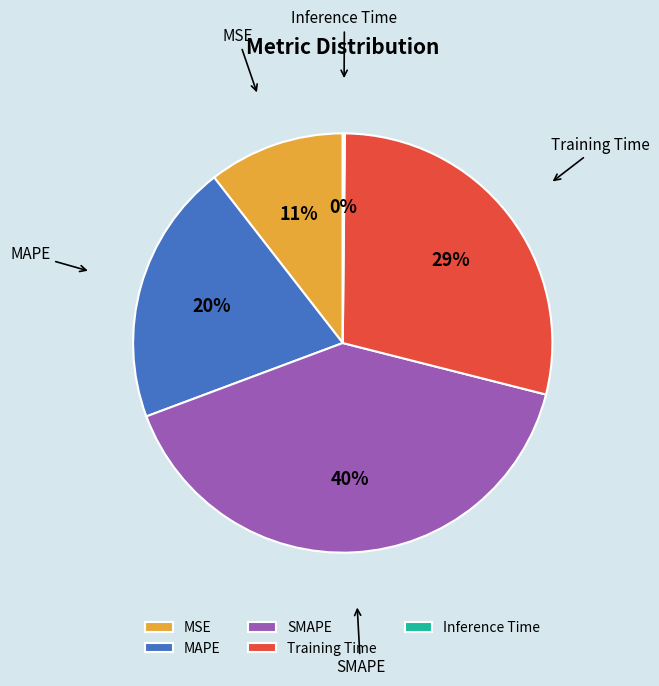

To the nearest percent, what portion does MSE represent?

11%